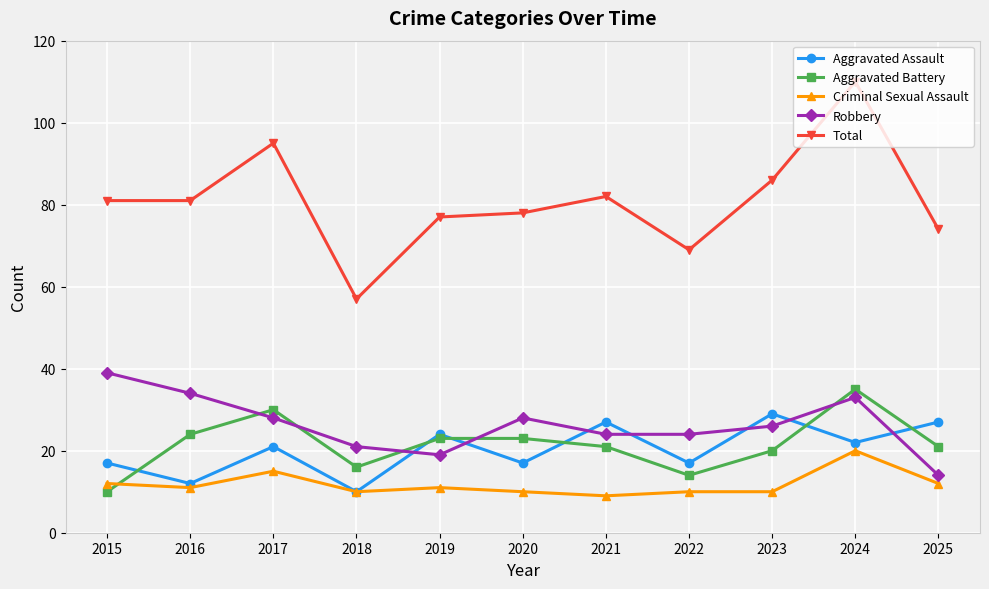

What is the sum of all Aggravated Battery values?

237